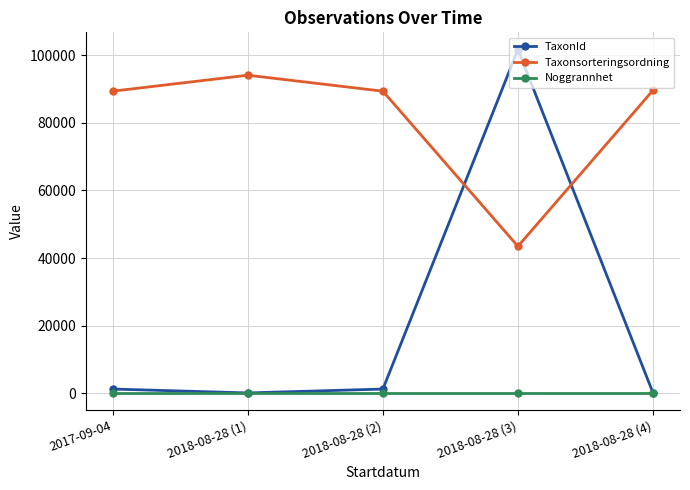

True or false: TaxonId has more than 1 interior local peaks.

False